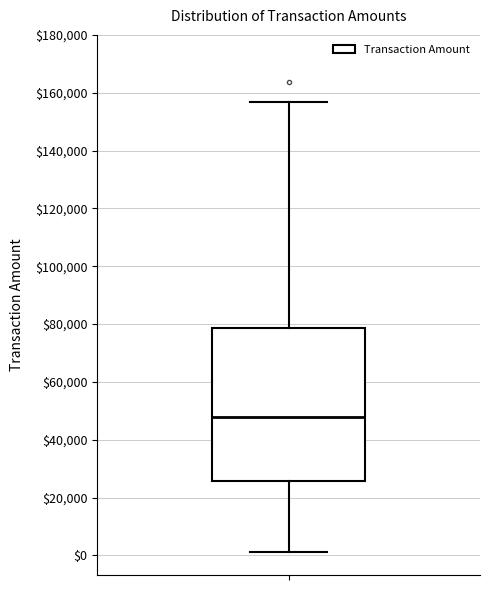

Transcribe this box plot: give where the median line is, the range the box spans, and where the two whiskers end, as read against the y-axis. The values are not printed on the chart, so give them approximately, as read against the axis.

median 48000, box 26000 to 78000, whiskers 2000 to 156000